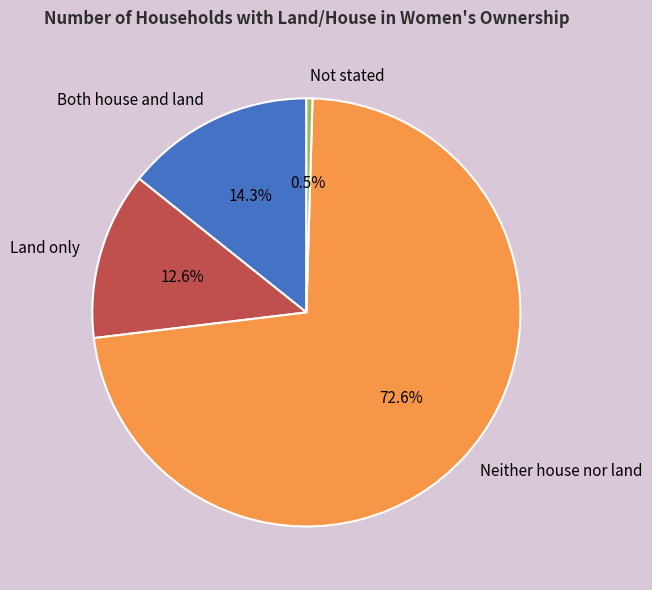

Which category accounts for the majority?

Neither house nor land